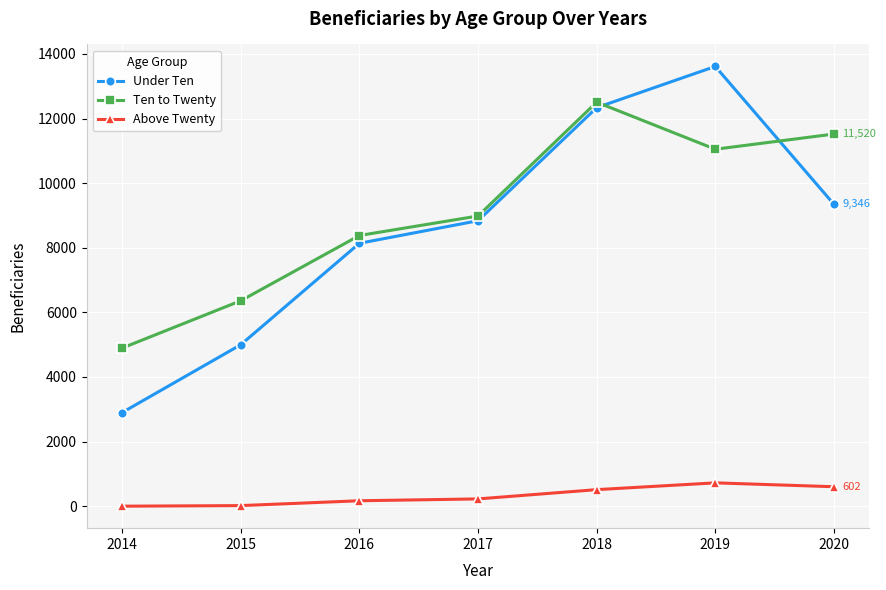

How many lines are shown in the chart?

3